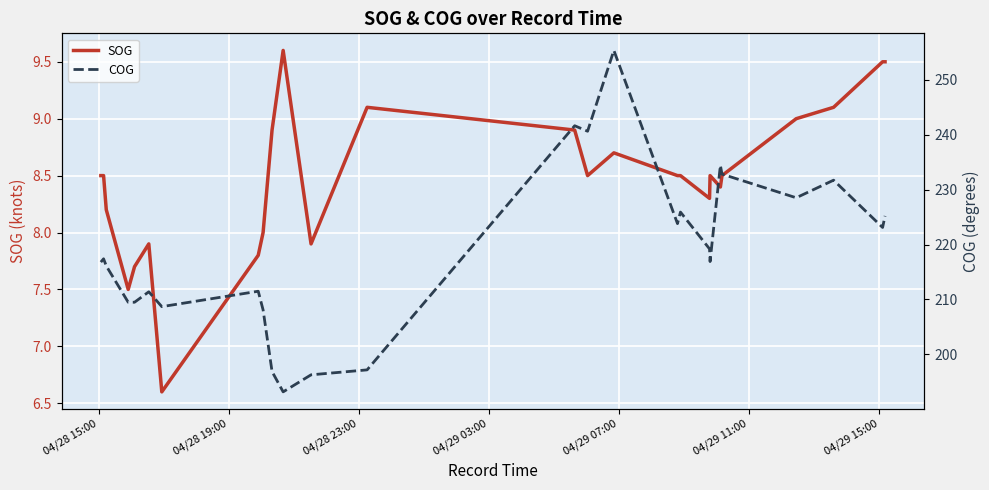

Rank the series by their maximum value, from highest to lowest.

COG, SOG